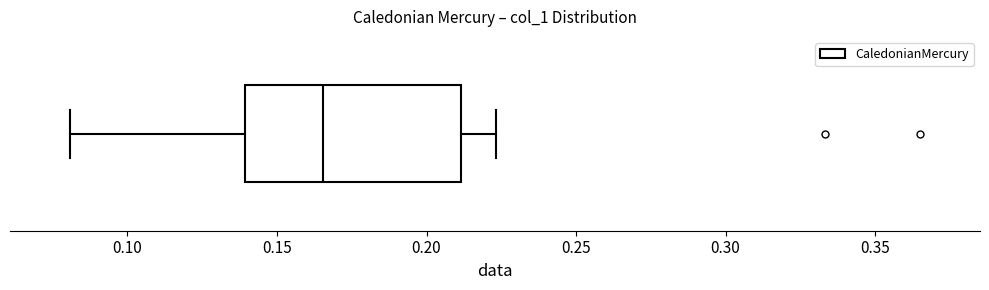

Transcribe this box plot: give where the median line is, the range the box spans, and where the two whiskers end, as read against the x-axis. The values are not printed on the chart, so give them approximately, as read against the axis.

median 0.165, box 0.140 to 0.210, whiskers 0.080 to 0.225